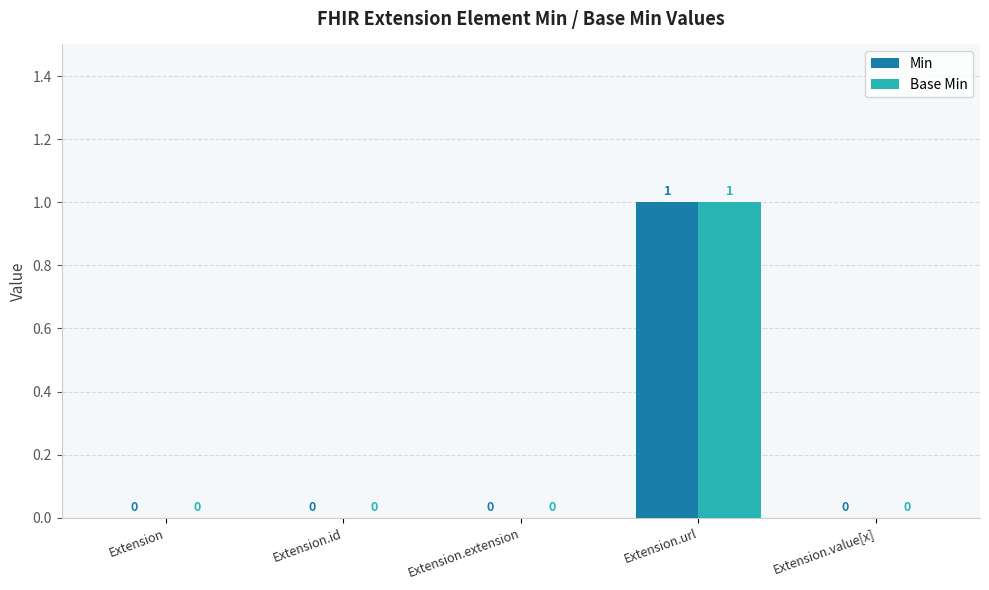

Does the chart contain stacked bars?

No